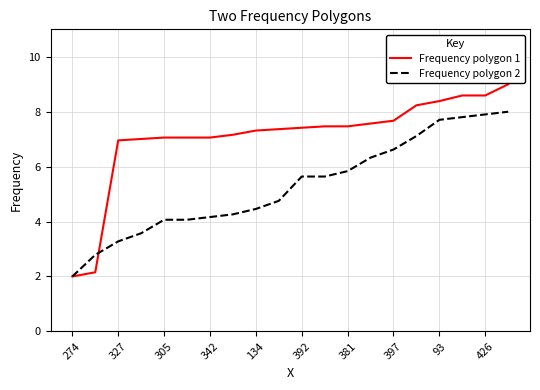

Rank the series by their average value, from lowest to highest.

Frequency polygon 2, Frequency polygon 1